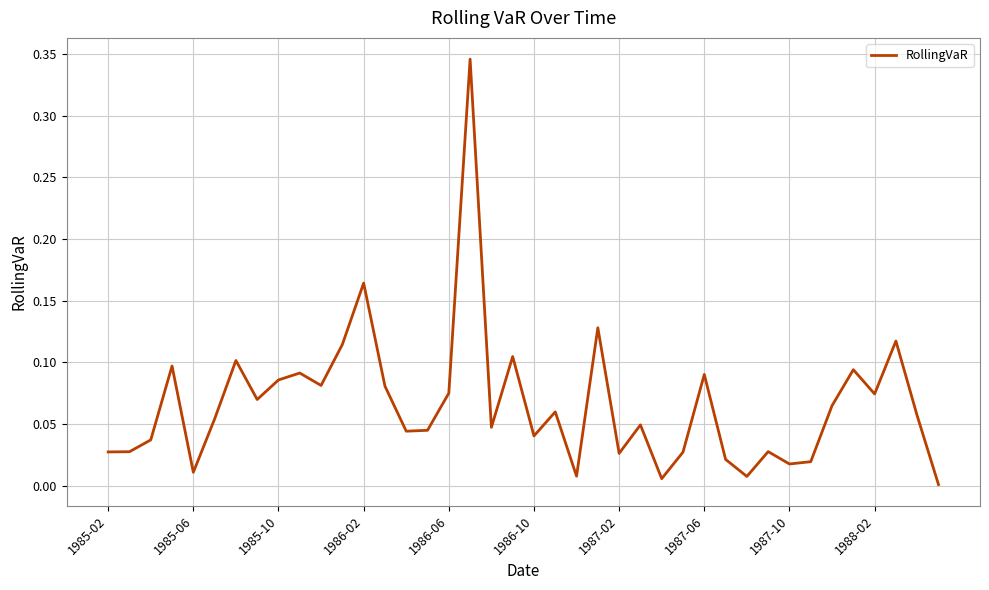

Does the chart have visible grid lines?

Yes